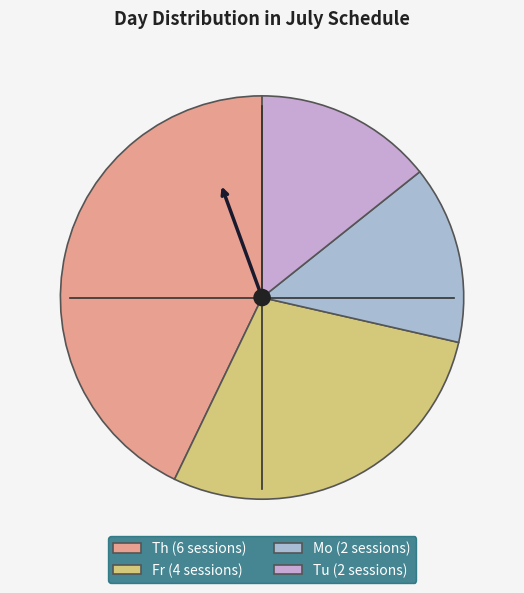

How many slices are in this pie chart?

4